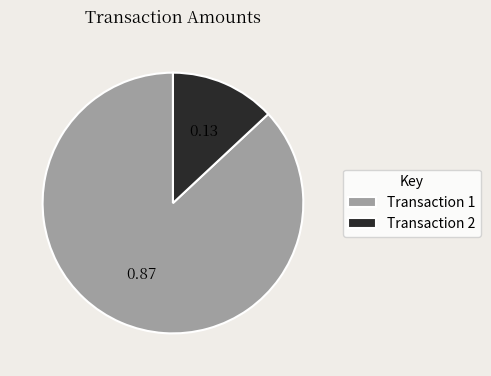

Do Transaction 1 and Transaction 2 together represent more than half of the pie?

Yes